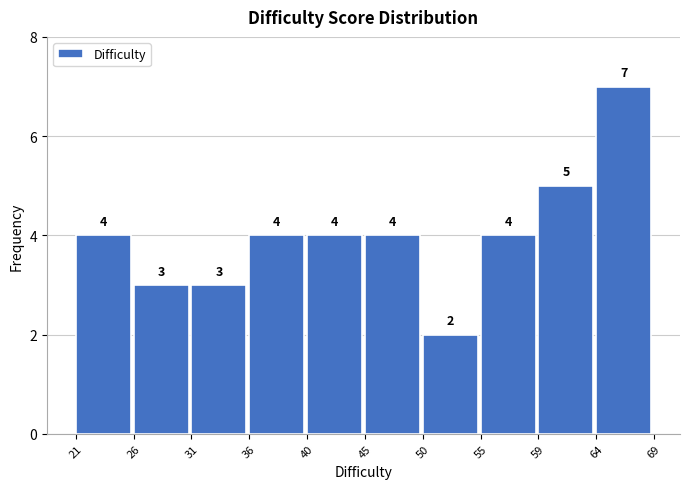

Reading left to right, transcribe this chart: for each bar, give the range it covers on the x-axis and its height.

21 to 26: 4
26 to 31: 3
31 to 36: 3
36 to 40: 4
40 to 45: 4
45 to 50: 4
50 to 55: 2
55 to 59: 4
59 to 64: 5
64 to 69: 7